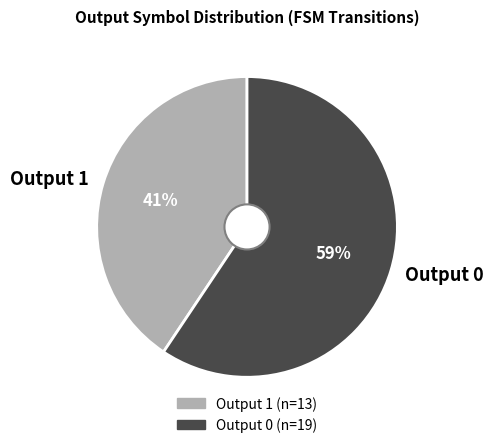

Which slice represents more than half of the pie?

Output 0